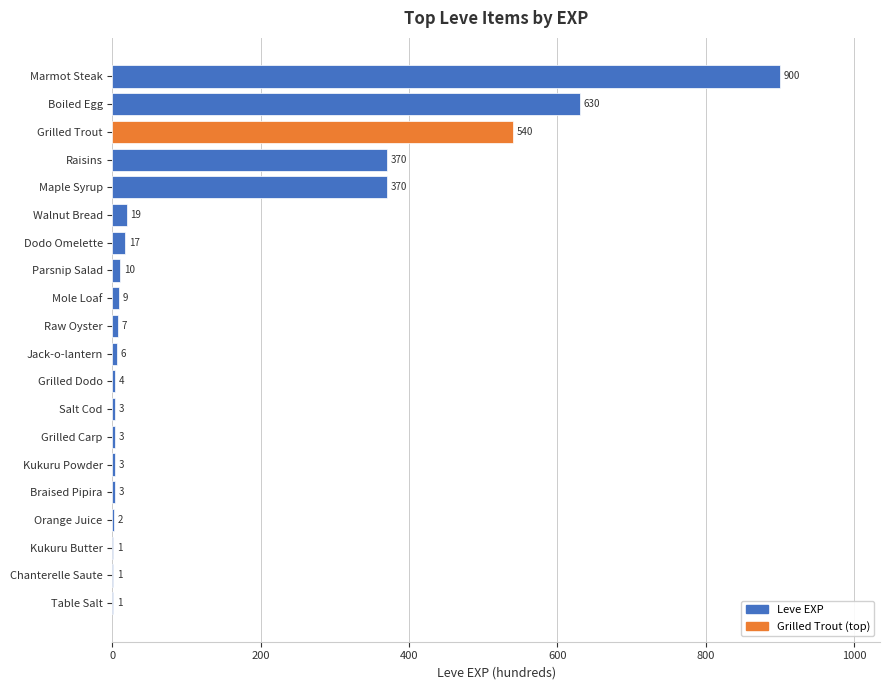

Are the bars horizontal?

Yes